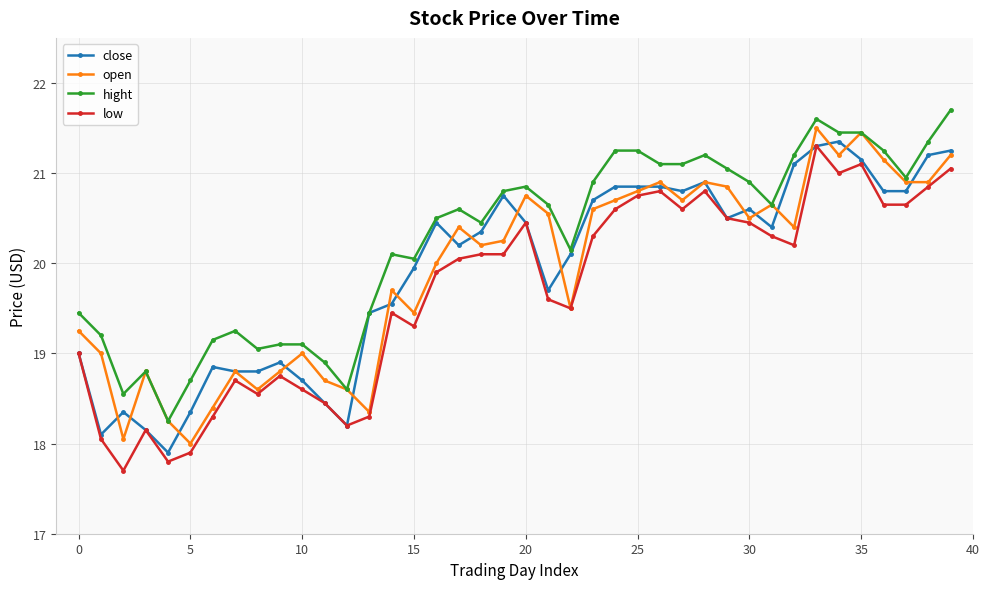

Which series has the largest range (max minus min)?

low